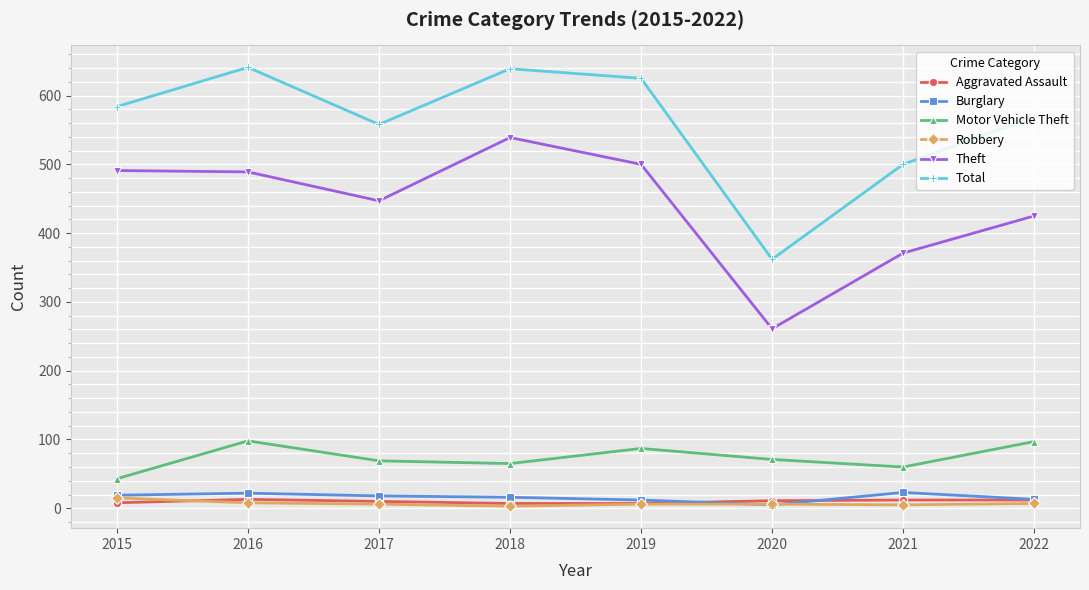

At which label does Aggravated Assault first exceed 11?

2016